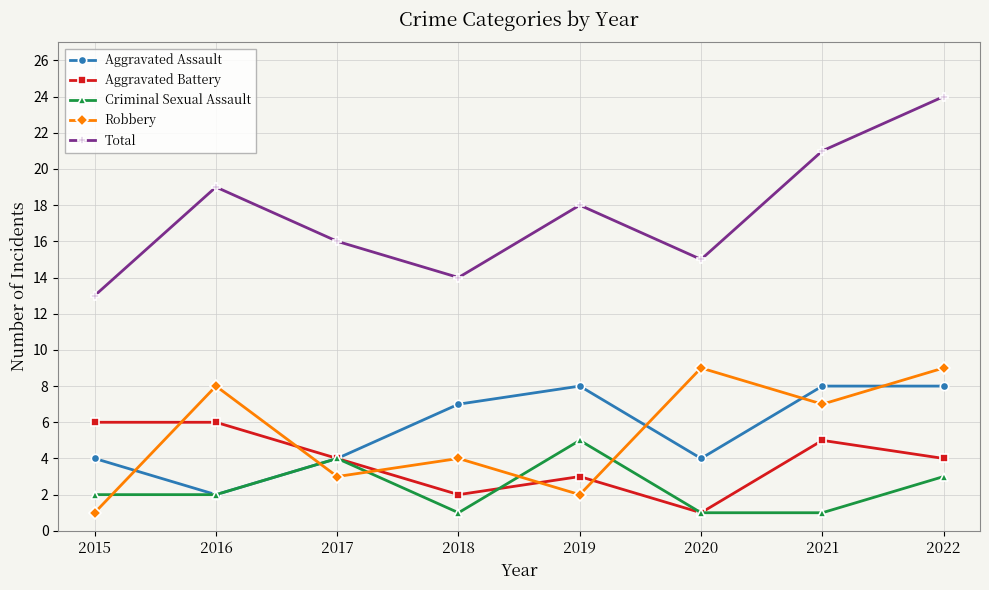

How many times do Robbery and Criminal Sexual Assault cross each other?

5